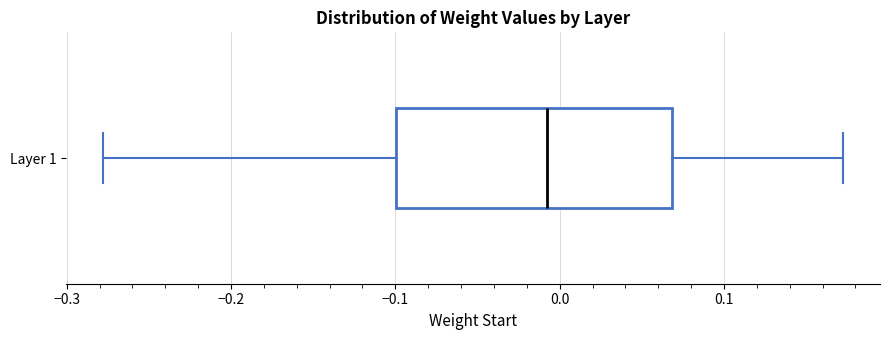

Transcribe this box plot: give where the median line is, the range the box spans, and where the two whiskers end, as read against the x-axis. The values are not printed on the chart, so give them approximately, as read against the axis.

median -0.01, box -0.10 to 0.07, whiskers -0.28 to 0.17